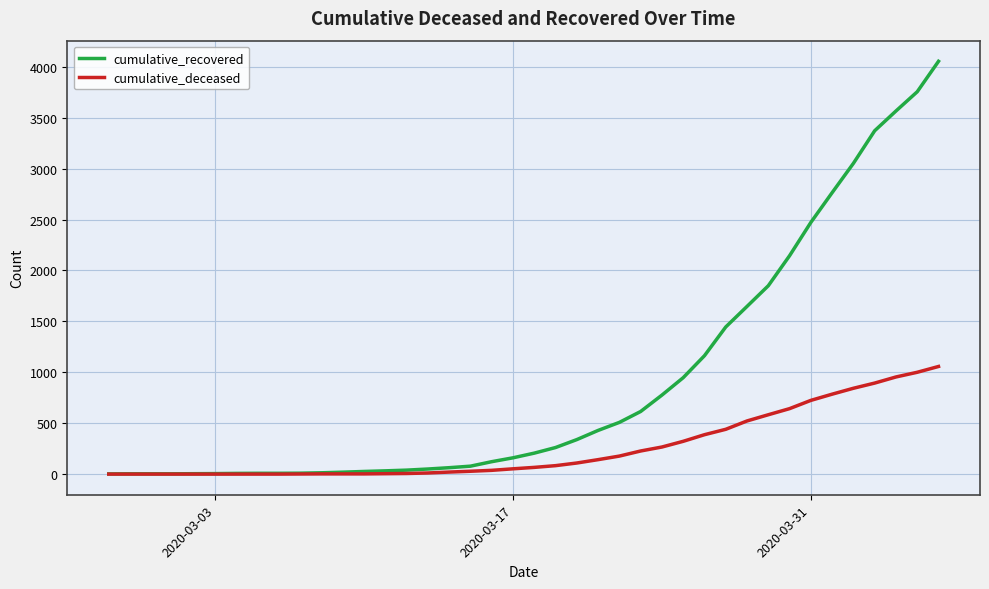

What is the maximum value for cumulative_deceased?

1057